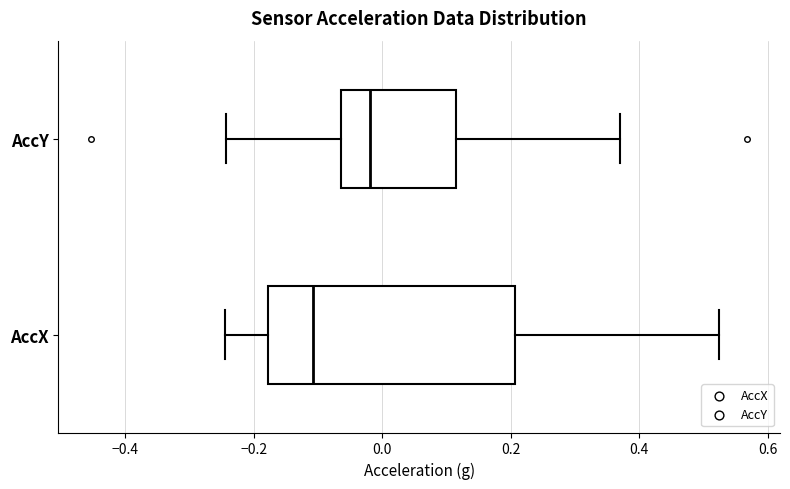

Reading bottom to top, transcribe this box plot: for each box, give where its median line is, the range the box spans, and where its two whiskers end, as read against the x-axis. The values are not printed on the chart, so give them approximately, as read against the axis.

AccX: median -0.10, box -0.18 to 0.20, whiskers -0.24 to 0.52
AccY: median -0.02, box -0.06 to 0.12, whiskers -0.24 to 0.36